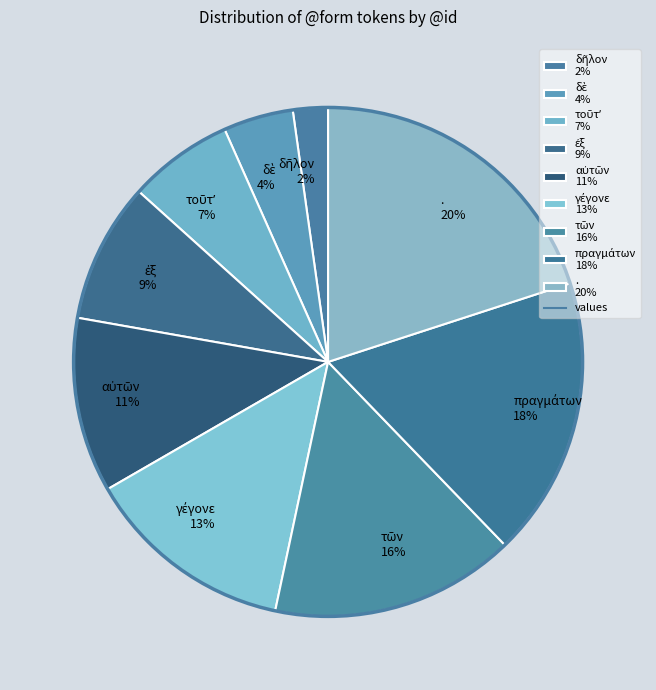

Does any single category account for the majority?

No